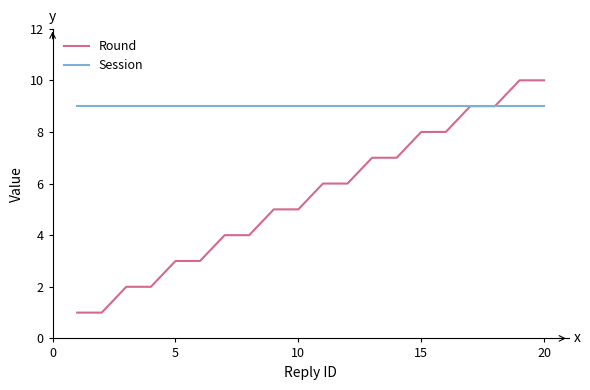

Rank the series by their maximum value, from lowest to highest.

Session, Round